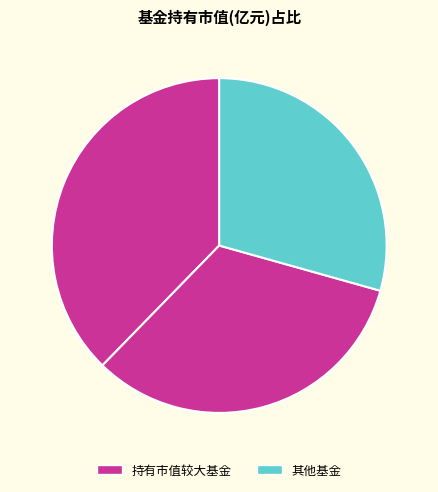

How many segments does this pie chart have?

3